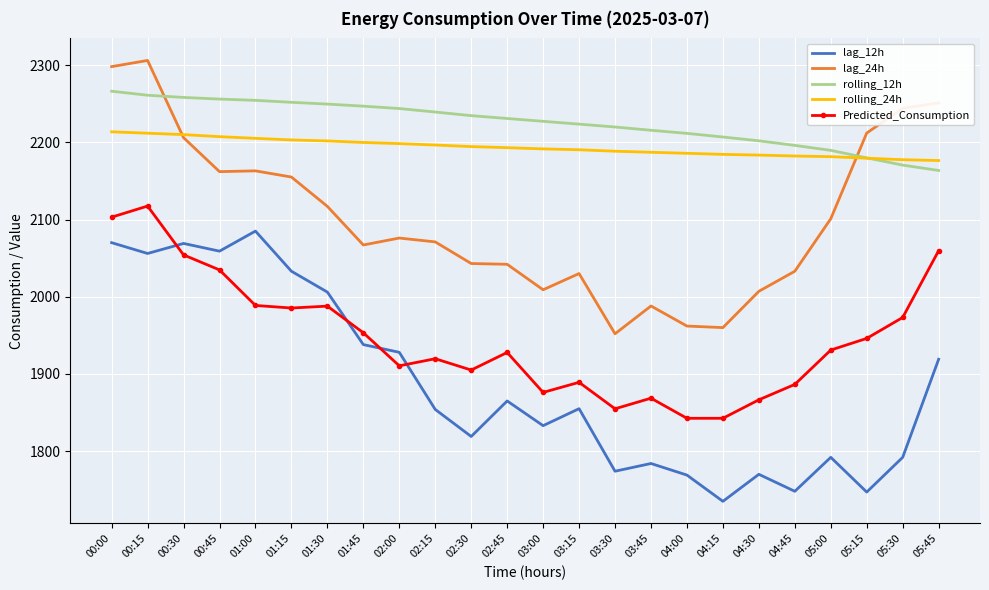

What is the spread (max minus min) of values at 03:15?

368.5